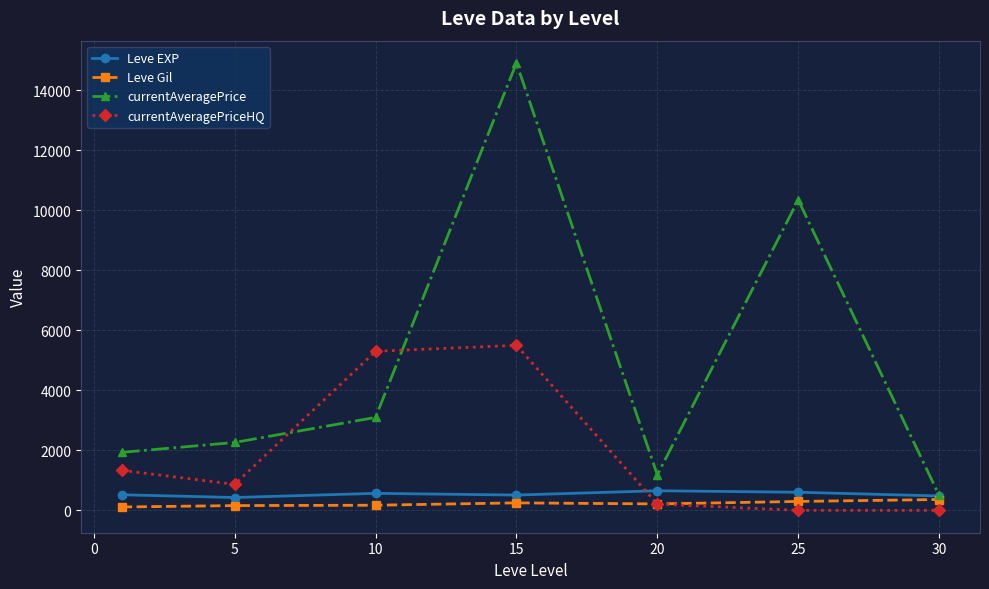

What is the greatest value displayed?

14907.0